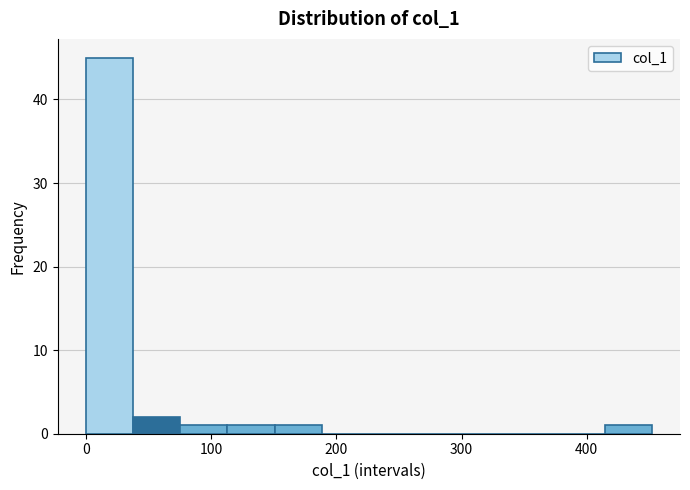

Read against the x-axis, roughly where is the centre of the tallest bar?

20